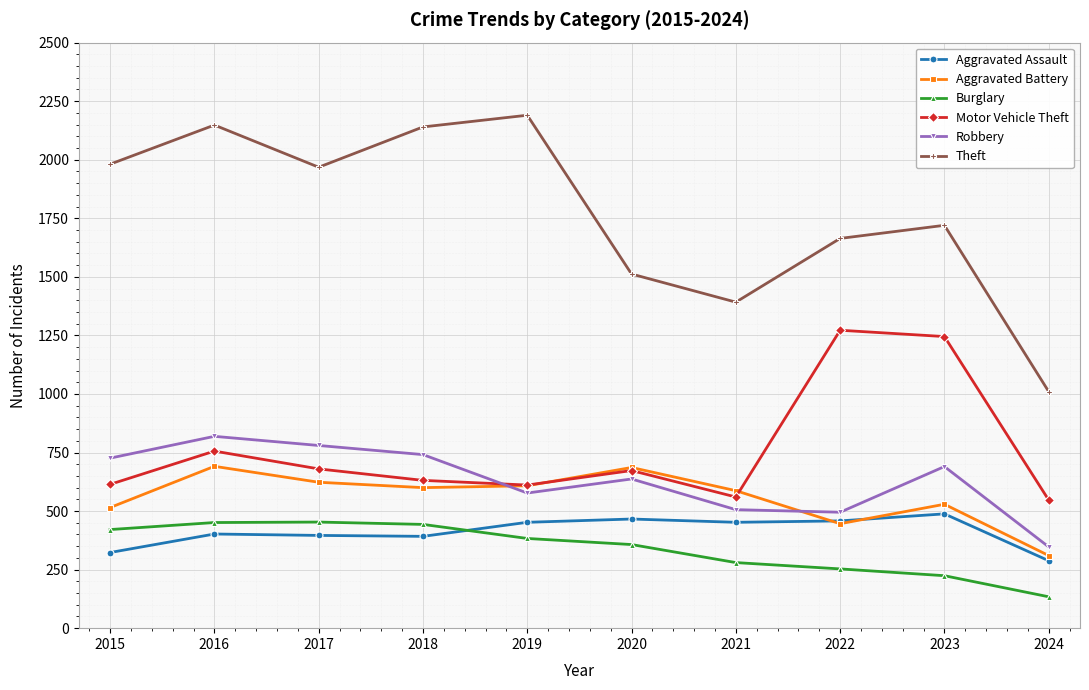

True or false: Burglary and Aggravated Battery intersect in this chart.

False